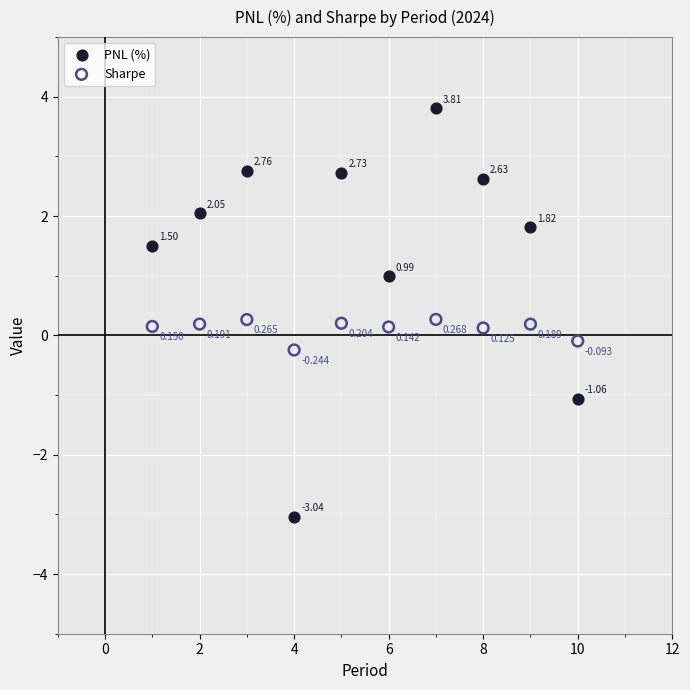

Which series has the largest Y range (max minus min)?

PNL (%)